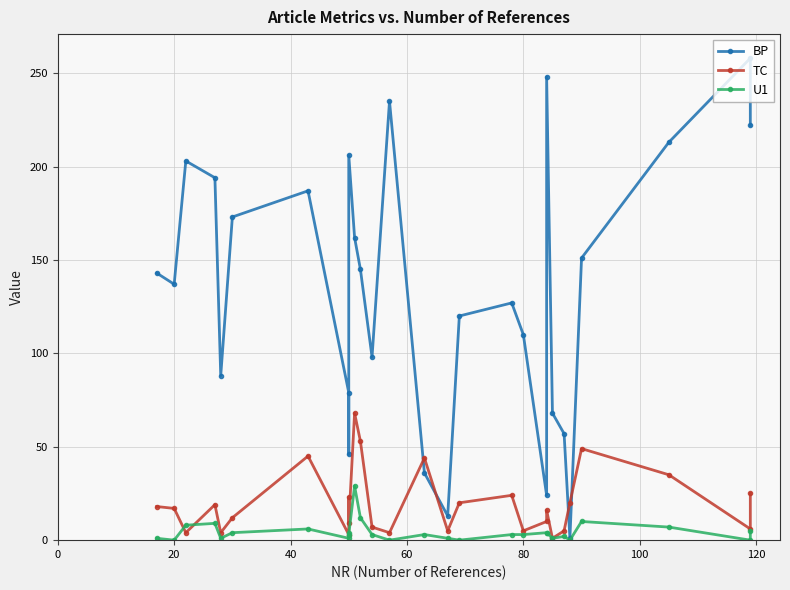

How many lines are shown in the chart?

3